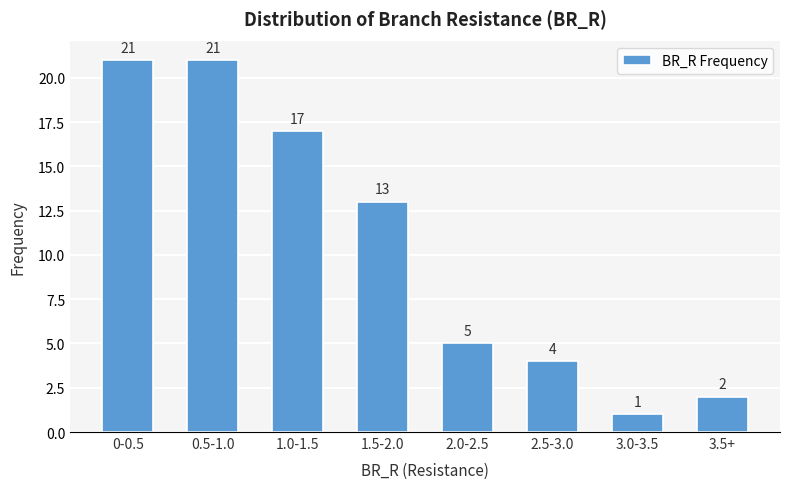

Reading right to left, extract all data points from this chart.

2	1	4	5	13	17	21	21